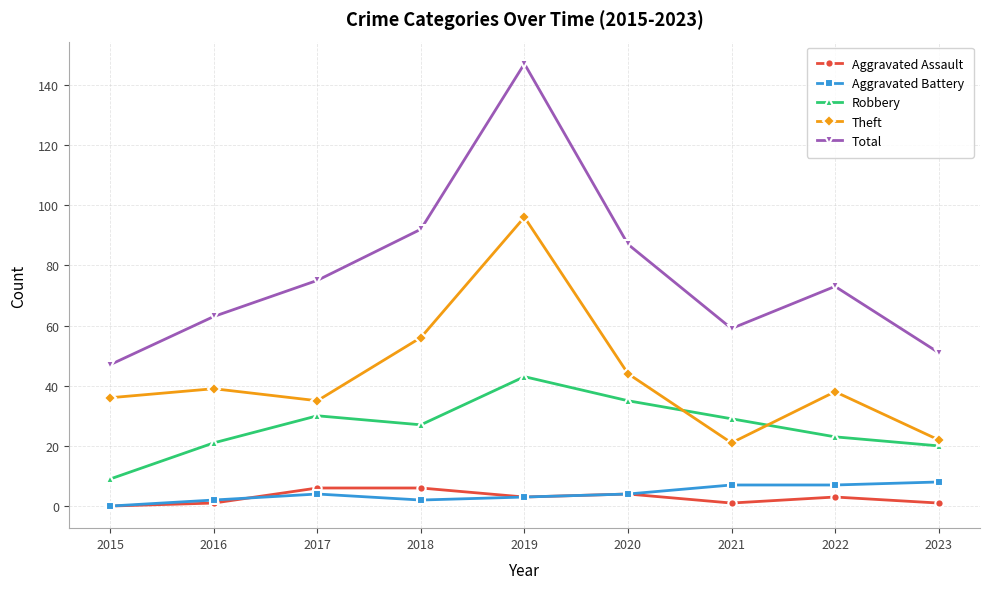

What are all the series names shown in the legend?

Aggravated Assault, Aggravated Battery, Robbery, Theft, Total